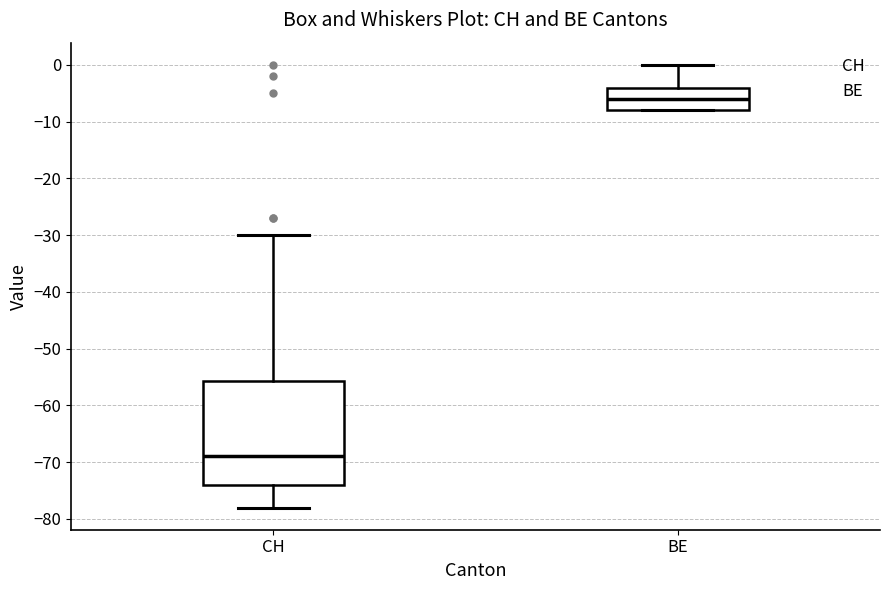

Where does the lower whisker of the box for CH end on the y-axis? The values are not printed on the chart, so give them approximately, as read against the axis.

-78